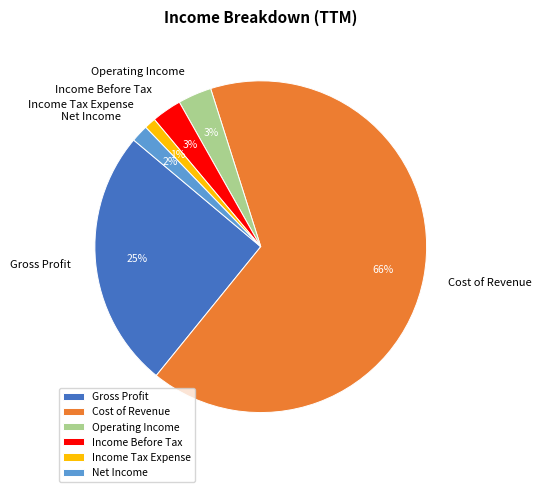

To the nearest percent, what is the difference between the Income Before Tax and Net Income slice percentages?

1%